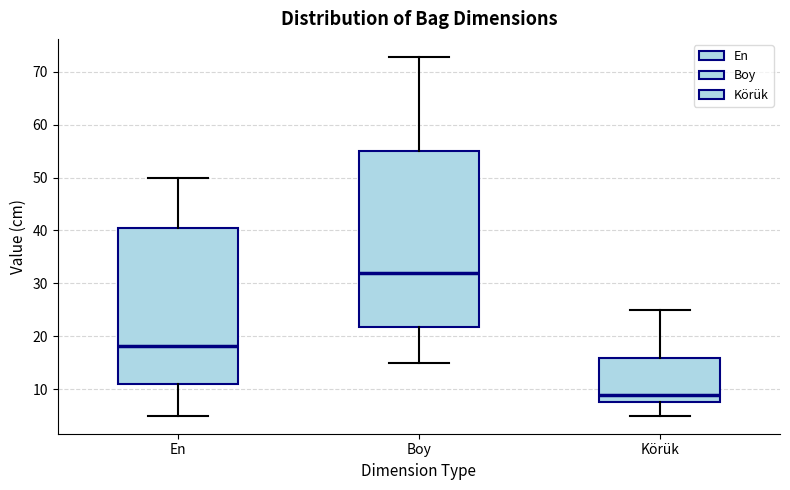

Reading left to right, read every box against the y-axis: the position of its median line, the range the box covers, and the ends of its whiskers. The values are not printed on the chart, so give them approximately, as read against the axis.

En: median 18, box 11 to 41, whiskers 5 to 50
Boy: median 32, box 22 to 55, whiskers 15 to 73
Körük: median 9, box 8 to 16, whiskers 5 to 25